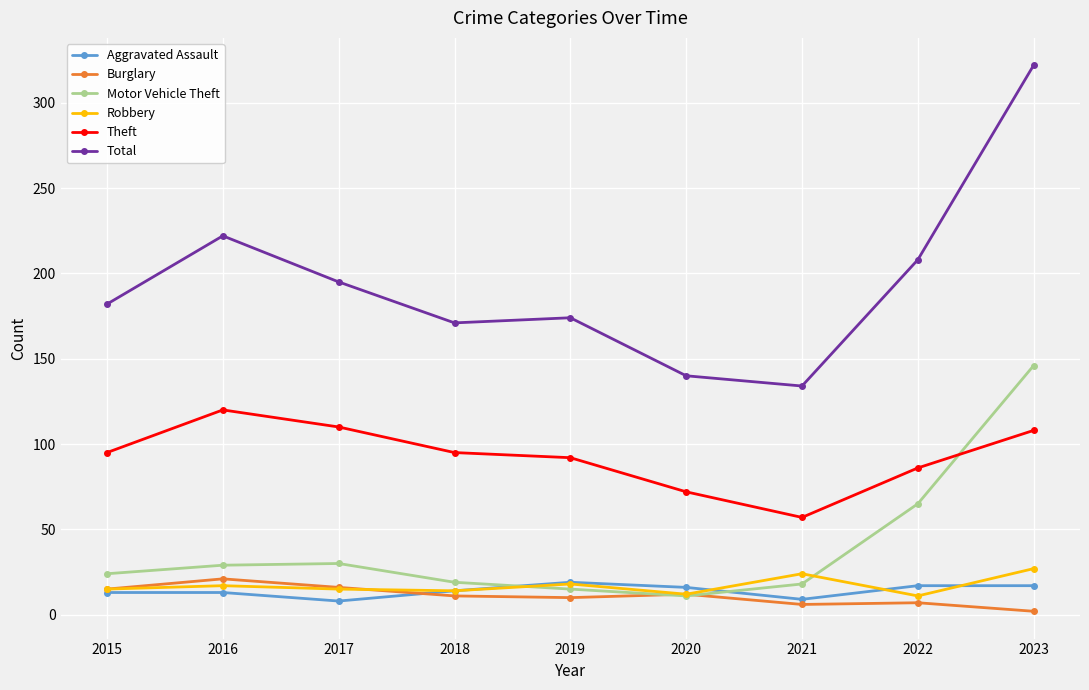

True or false: Total and Robbery cross at least once.

False